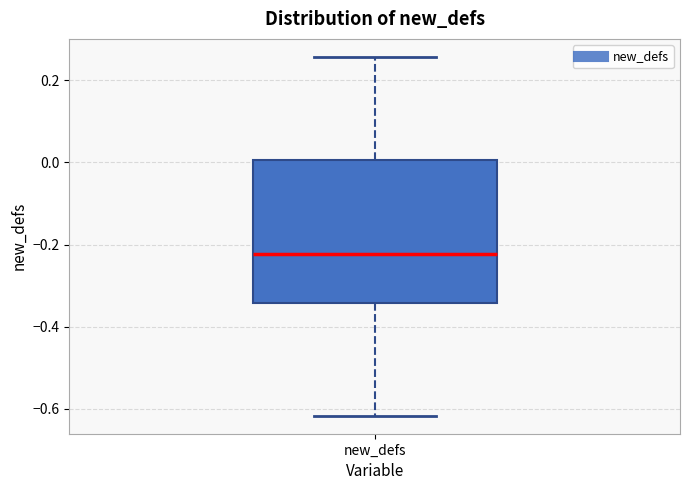

Transcribe this box plot: give where the median line is, the range the box spans, and where the two whiskers end, as read against the y-axis. The values are not printed on the chart, so give them approximately, as read against the axis.

median -0.22, box -0.34 to 0.00, whiskers -0.62 to 0.26